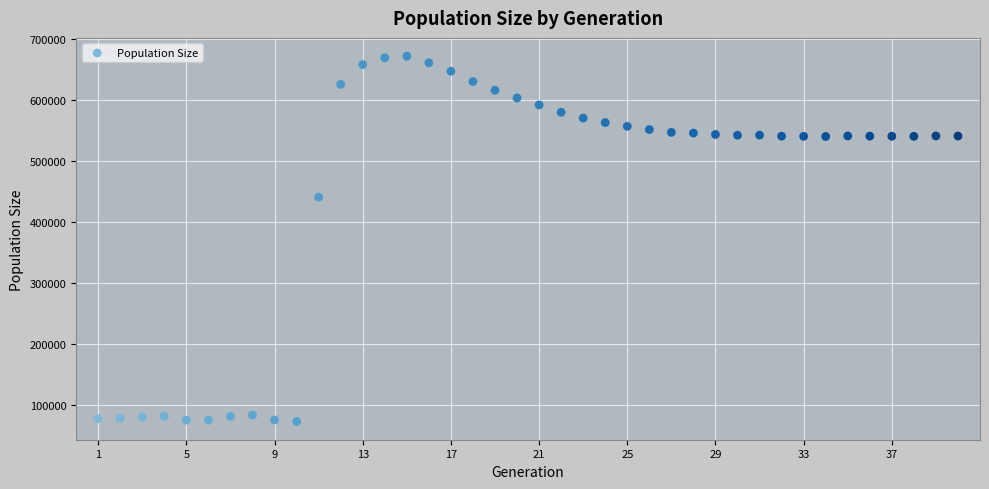

What Y value in the scatter plot is closest to 372829?

441135